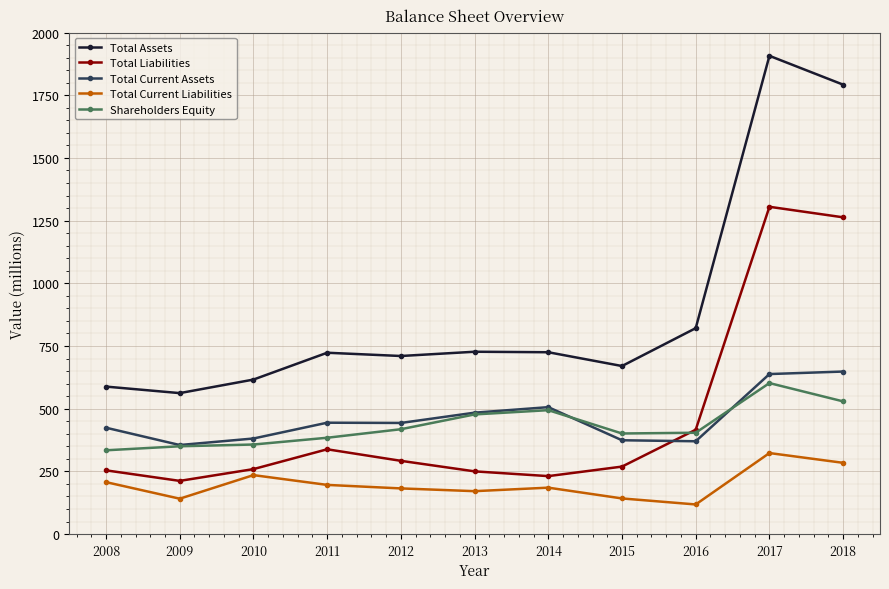

What is the difference between the second highest and second lowest values in the Total Current Assets series?

268